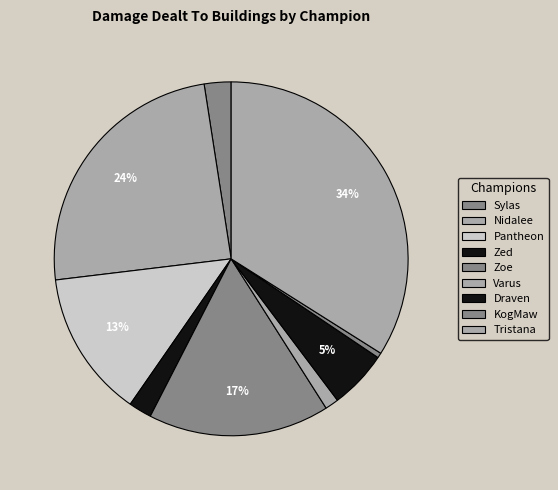

Does any single category account for the majority?

No